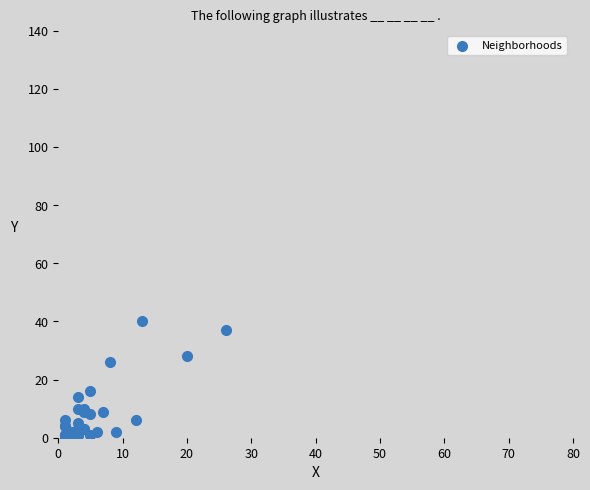

What Y value in the scatter plot is closest to 20?

16